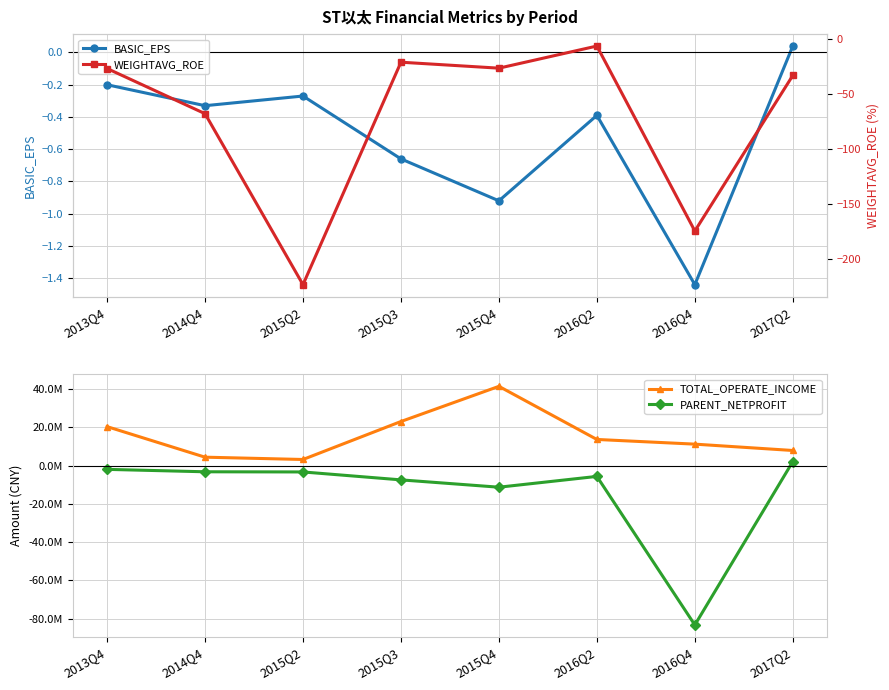

The value of BASIC_EPS at 2015Q4 is -0.9. True or false?

True